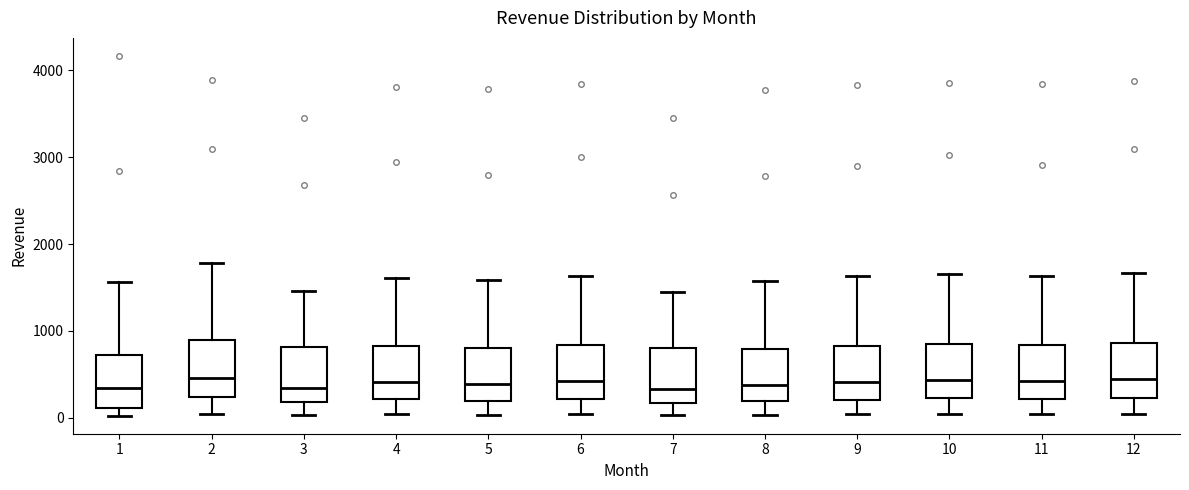

Reading left to right, transcribe this box plot: for each box, give where its median line is, the range the box spans, and where its two whiskers end, as read against the y-axis. The values are not printed on the chart, so give them approximately, as read against the axis.

1: median 300, box 100 to 700, whiskers 0 to 1600
2: median 500, box 200 to 900, whiskers 0 to 1800
3: median 300, box 200 to 800, whiskers 0 to 1500
4: median 400, box 200 to 800, whiskers 0 to 1600
5: median 400, box 200 to 800, whiskers 0 to 1600
6: median 400, box 200 to 800, whiskers 0 to 1600
7: median 300, box 200 to 800, whiskers 0 to 1400
8: median 400, box 200 to 800, whiskers 0 to 1600
9: median 400, box 200 to 800, whiskers 0 to 1600
10: median 400, box 200 to 900, whiskers 0 to 1700
11: median 400, box 200 to 800, whiskers 0 to 1600
12: median 400, box 200 to 900, whiskers 0 to 1700